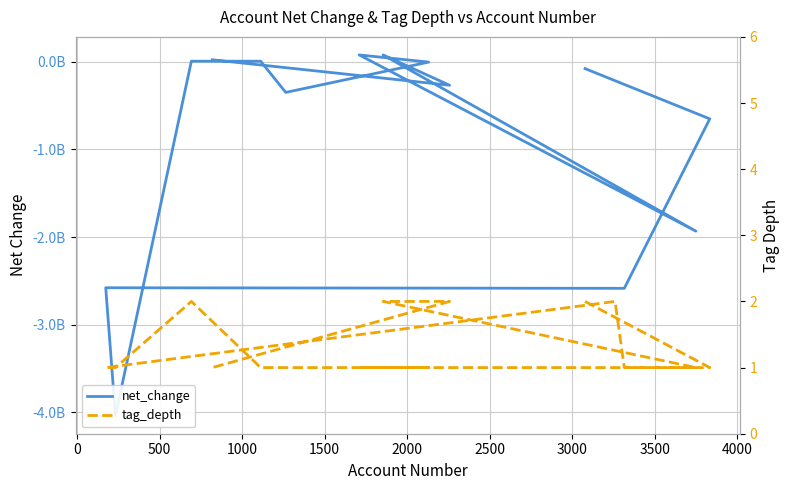

What is the value of the tag_depth point at the 9th from the left?

1